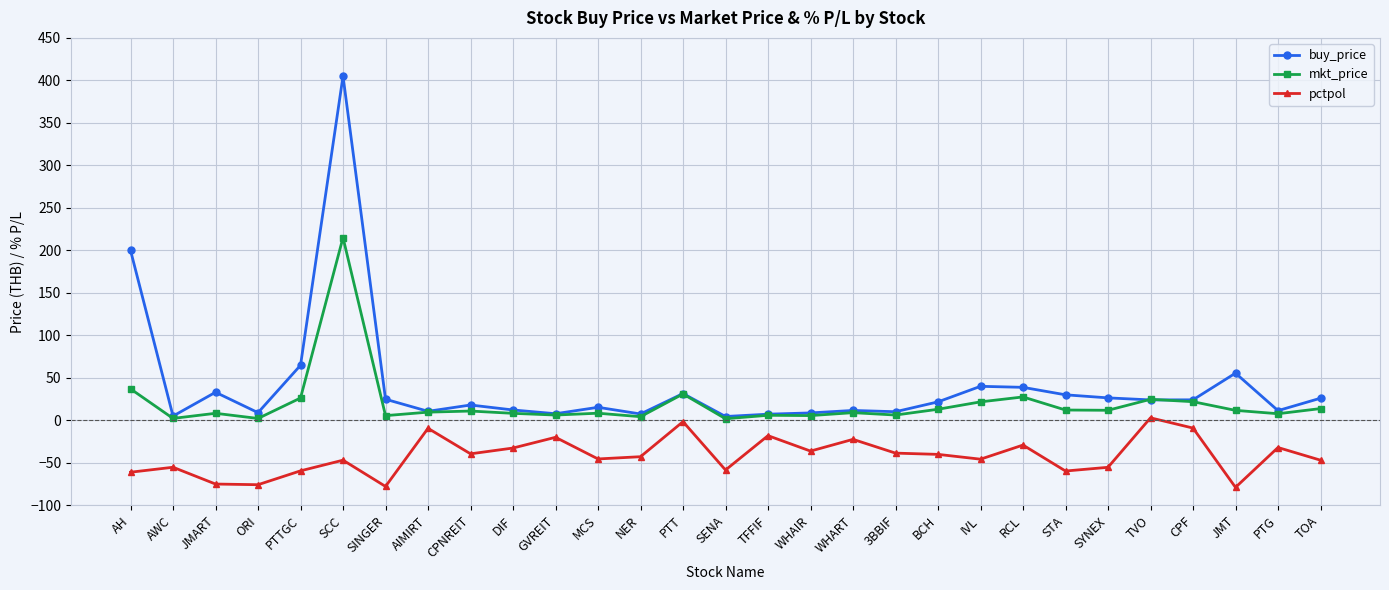

At which category does buy_price reach its first local peak?

JMART